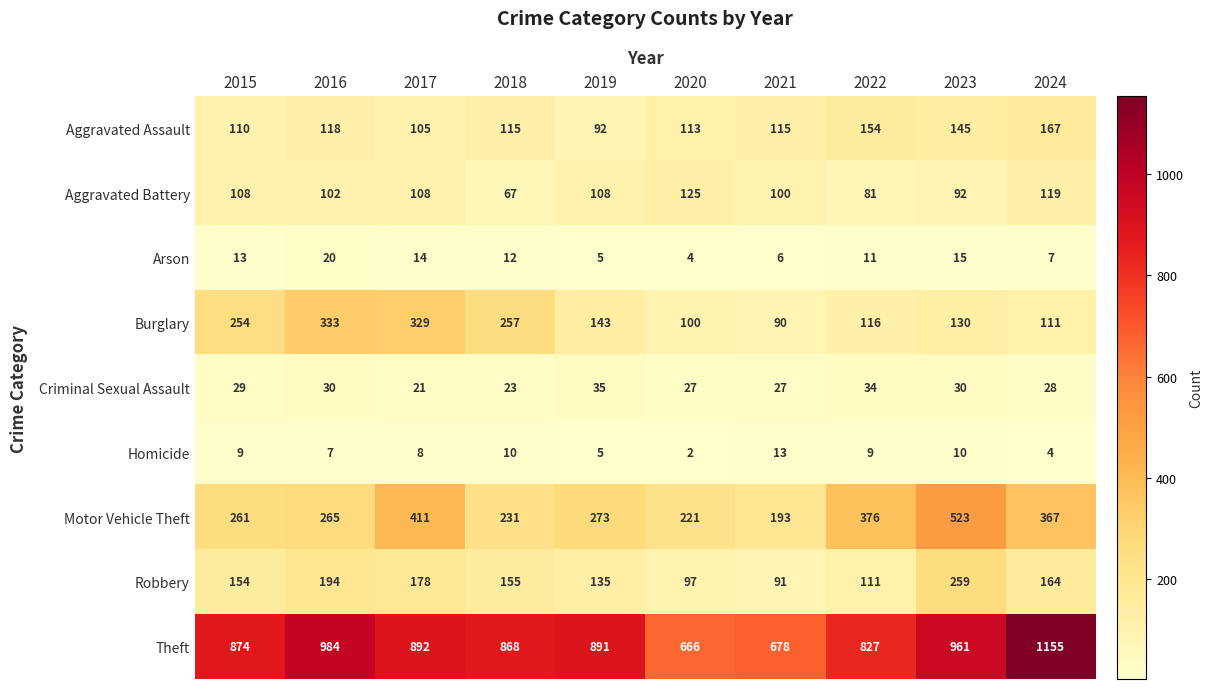

At which category is the sum across all series the highest?

2023